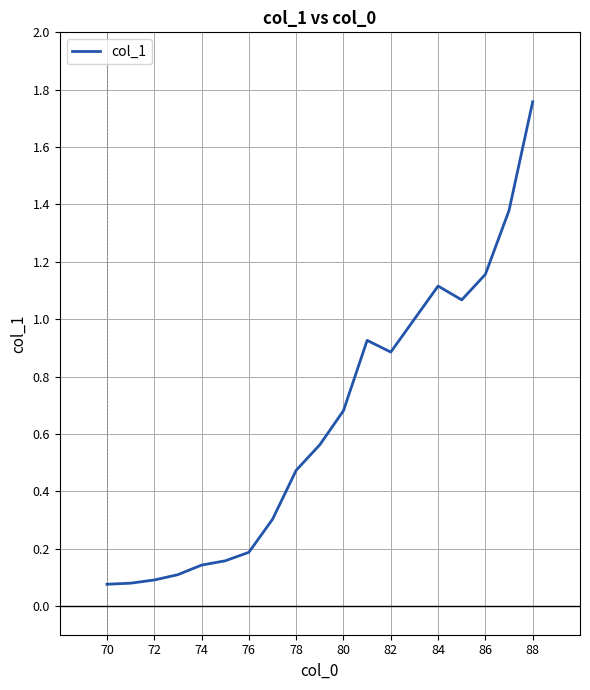

How many lines are shown in the chart?

1